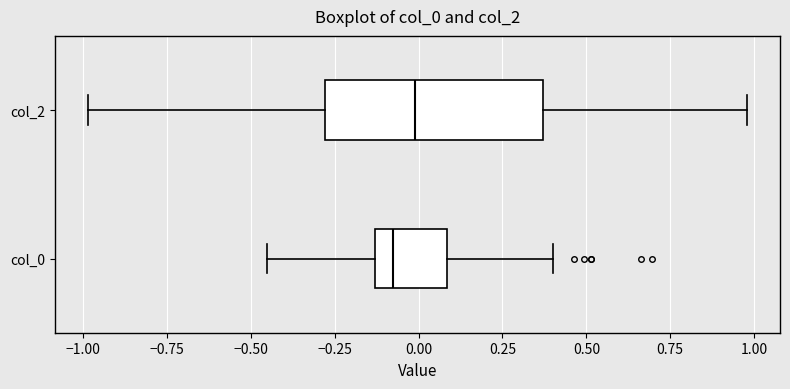

Reading bottom to top, read every box against the x-axis: the position of its median line, the range the box covers, and the ends of its whiskers. The values are not printed on the chart, so give them approximately, as read against the axis.

col_0: median -0.10, box -0.15 to 0.10, whiskers -0.45 to 0.40
col_2: median 0.00, box -0.30 to 0.35, whiskers -1.00 to 1.00